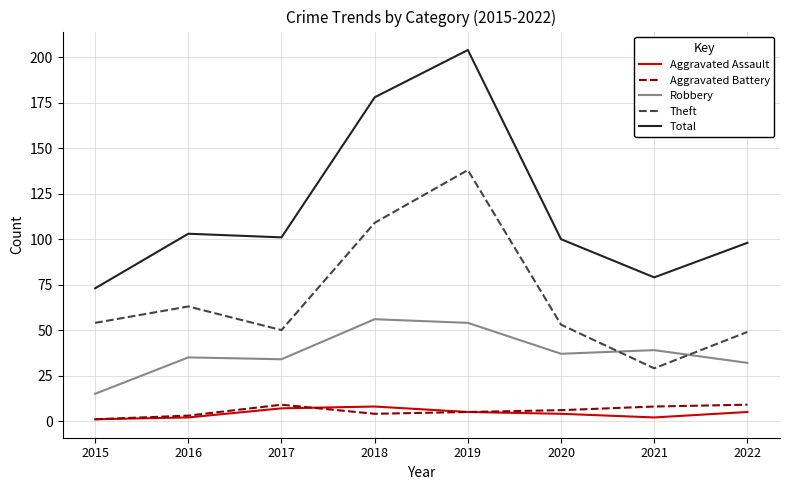

True or false: Theft and Aggravated Battery cross at least once.

False